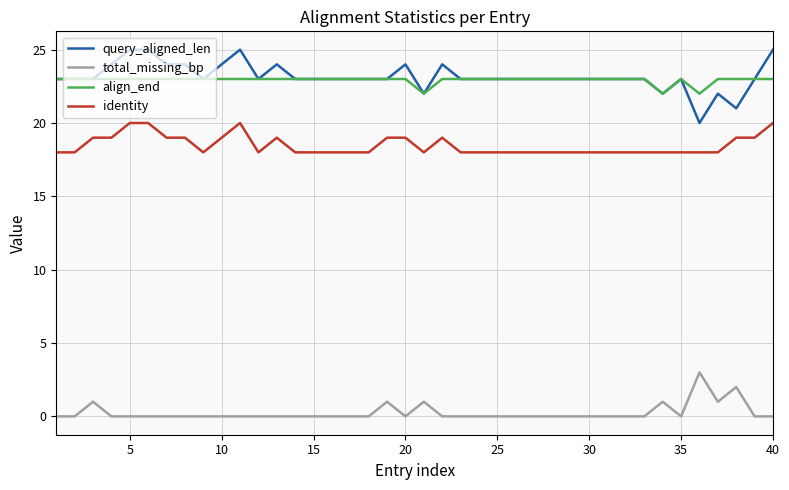

What is the greatest value displayed?

25